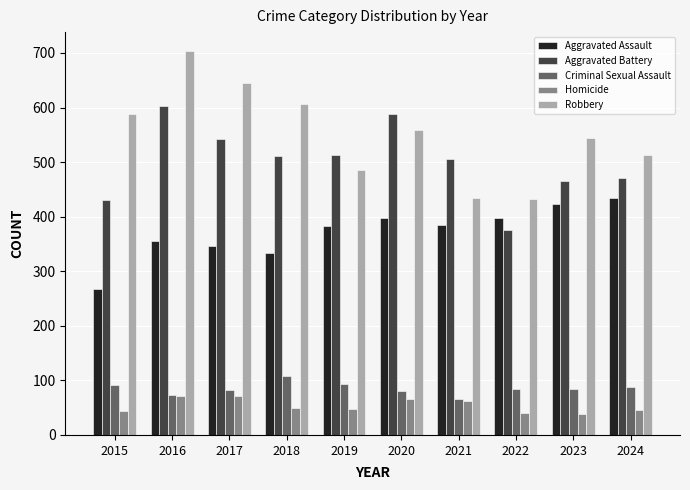

Which series has the widest spread of values?

Robbery